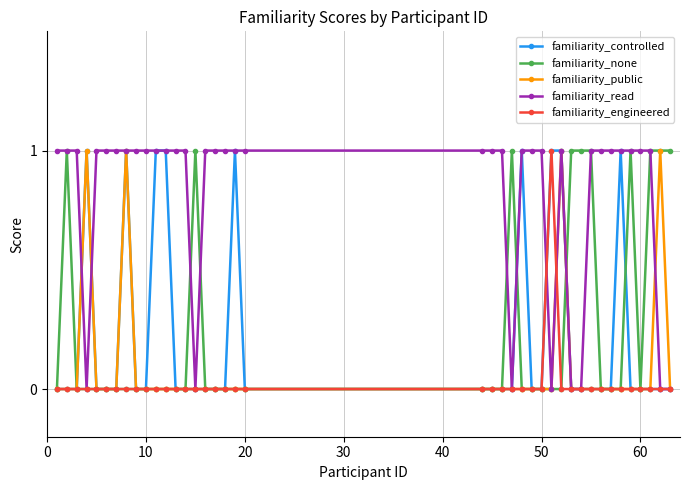

Which series has the largest total across all categories?

familiarity_read